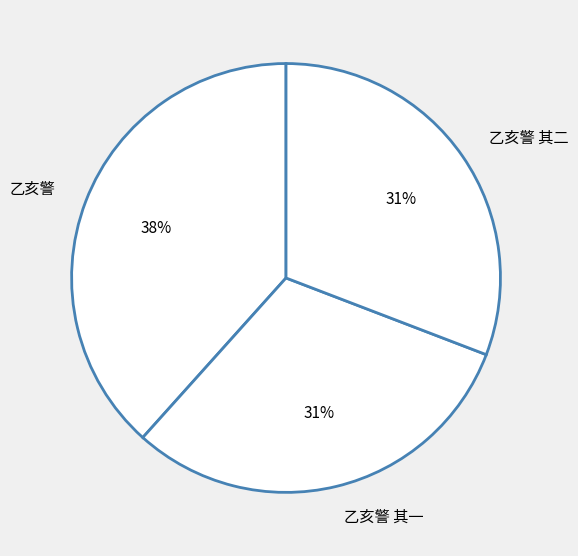

Count the number of slices in the pie.

3